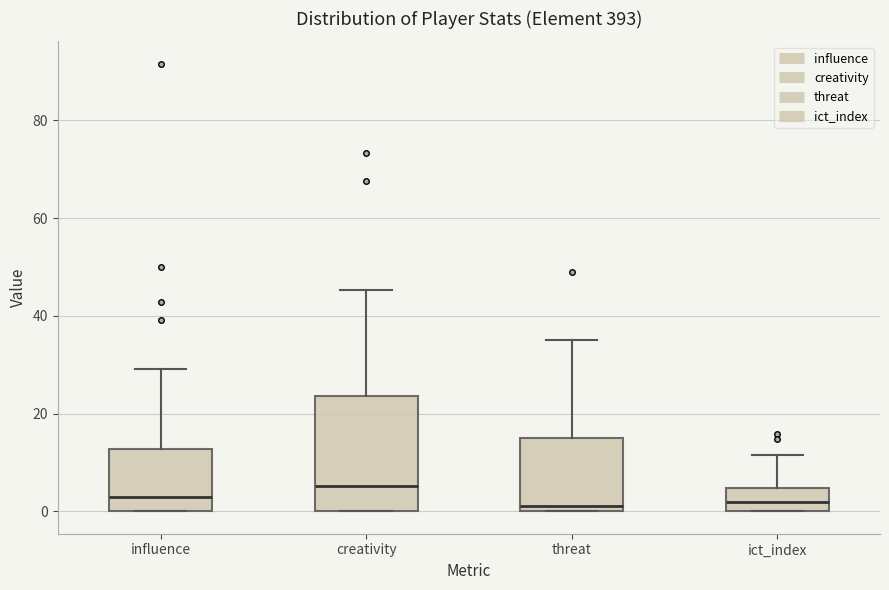

Which box's median line is the highest?

creativity